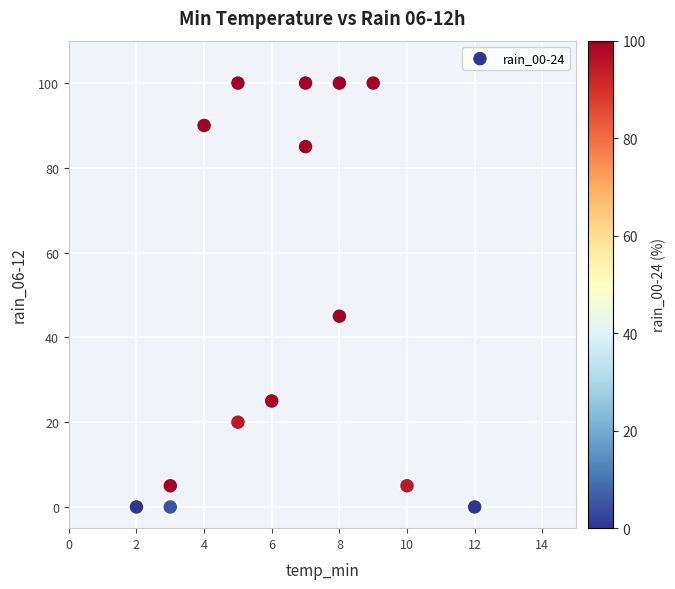

What Y value in the scatter plot is closest to 50?

45